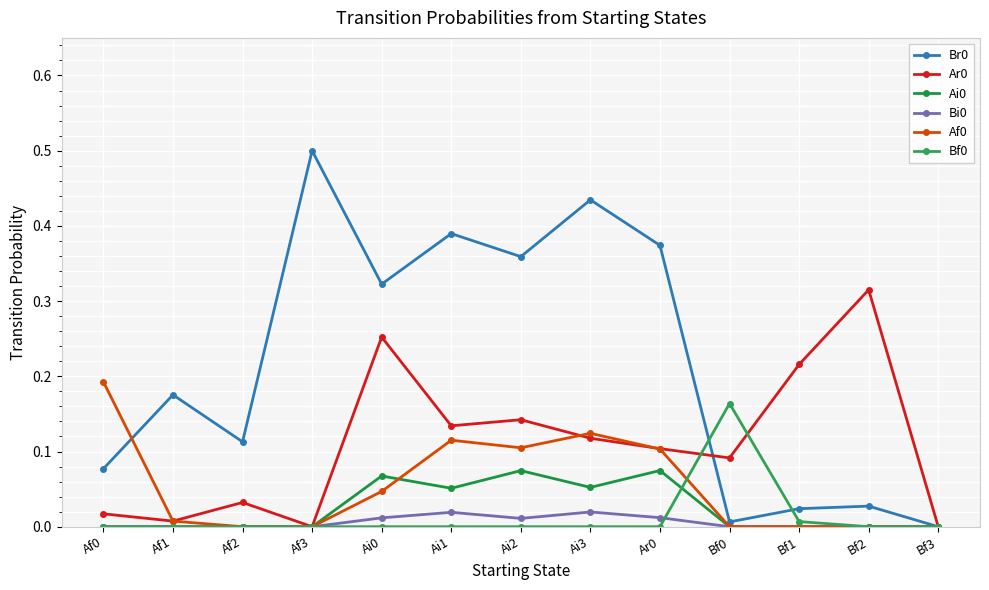

Reading left to right, list all the values displayed in this chart.

Br0: Af0=0.1	Af1=0.2	Af2=0.1	Af3=0.5	Ai0=0.3	Ai1=0.4	Ai2=0.4	Ai3=0.4	Ar0=0.4	Bf0=0.0	Bf1=0.0	Bf2=0.0	Bf3=0.0
Ar0: Af0=0.0	Af1=0.0	Af2=0.0	Af3=0.0	Ai0=0.3	Ai1=0.1	Ai2=0.1	Ai3=0.1	Ar0=0.1	Bf0=0.1	Bf1=0.2	Bf2=0.3	Bf3=0.0
Ai0: Af0=0.0	Af1=0.0	Af2=0.0	Af3=0.0	Ai0=0.1	Ai1=0.1	Ai2=0.1	Ai3=0.1	Ar0=0.1	Bf0=0.0	Bf1=0.0	Bf2=0.0	Bf3=0.0
Bi0: Af0=0.0	Af1=0.0	Af2=0.0	Af3=0.0	Ai0=0.0	Ai1=0.0	Ai2=0.0	Ai3=0.0	Ar0=0.0	Bf0=0.0	Bf1=0.0	Bf2=0.0	Bf3=0.0
Af0: Af0=0.2	Af1=0.0	Af2=0.0	Af3=0.0	Ai0=0.0	Ai1=0.1	Ai2=0.1	Ai3=0.1	Ar0=0.1	Bf0=0.0	Bf1=0.0	Bf2=0.0	Bf3=0.0
Bf0: Af0=0.0	Af1=0.0	Af2=0.0	Af3=0.0	Ai0=0.0	Ai1=0.0	Ai2=0.0	Ai3=0.0	Ar0=0.0	Bf0=0.2	Bf1=0.0	Bf2=0.0	Bf3=0.0